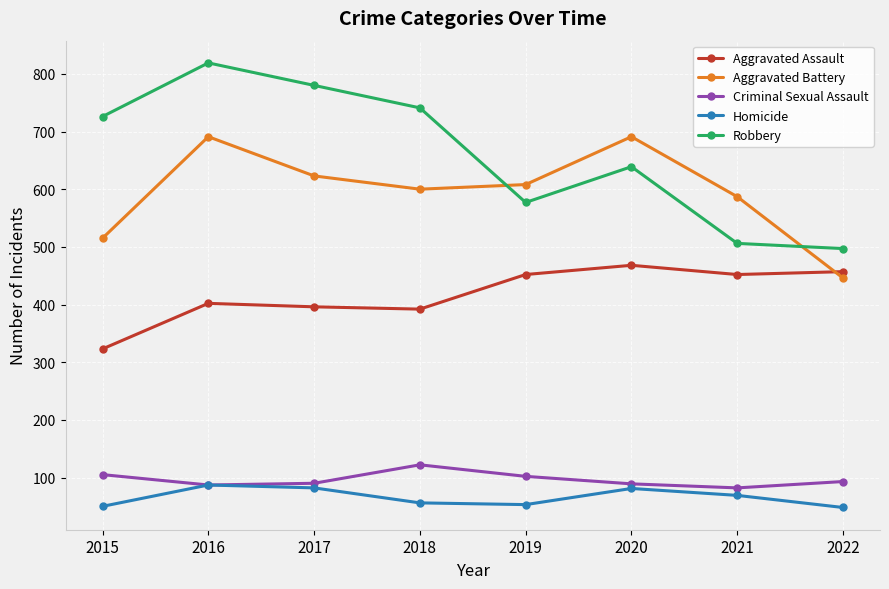

Where does the Homicide series first go above 69?

2016